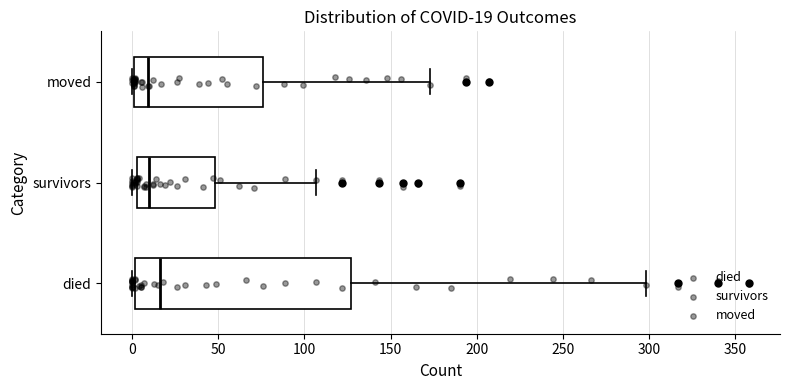

Comparing the boxes themselves (not the whiskers), which one is the widest?

died